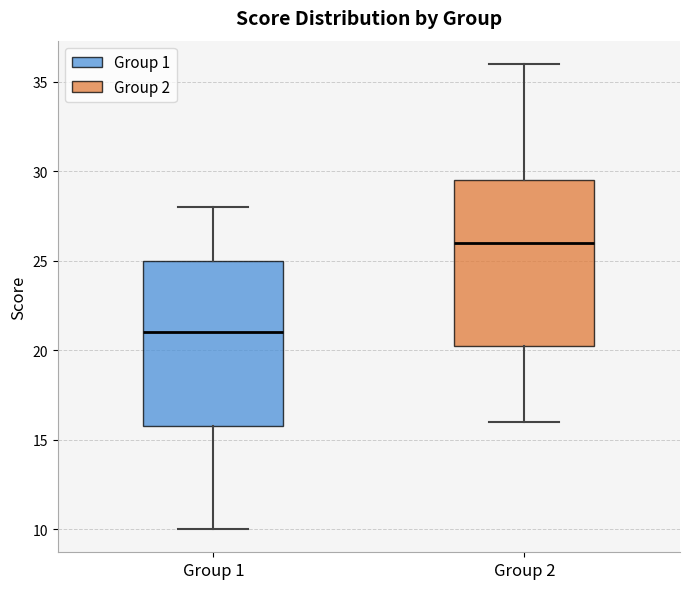

Reading left to right, read every box against the y-axis: the position of its median line, the range the box covers, and the ends of its whiskers. The values are not printed on the chart, so give them approximately, as read against the axis.

Group 1: median 21.0, box 16.0 to 25.0, whiskers 10.0 to 28.0
Group 2: median 26.0, box 20.5 to 29.5, whiskers 16.0 to 36.0